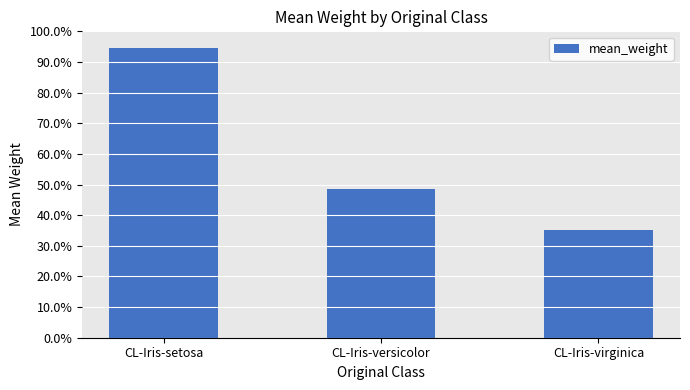

What is the smallest value displayed?

0.3